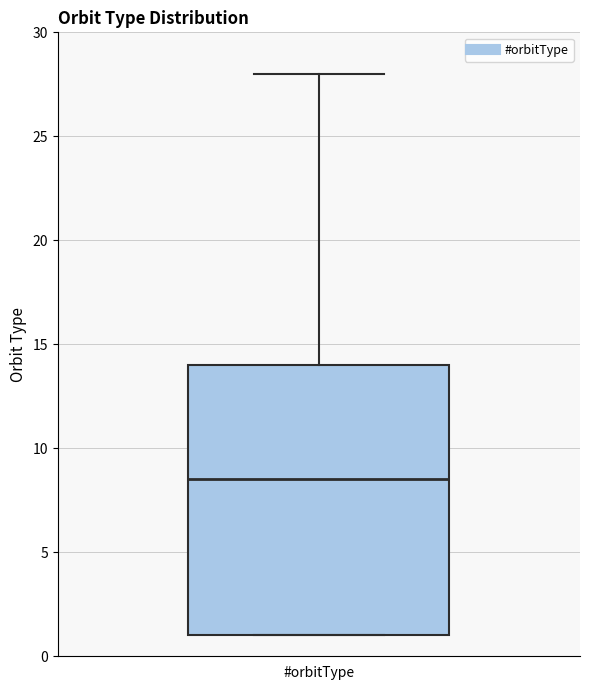

Read this box plot against the y-axis: the position of the median line, the range covered by the box, and the ends of both whiskers. The values are not printed on the chart, so give them approximately, as read against the axis.

median 8.5, box 1.0 to 14.0, whiskers 1.0 to 28.0